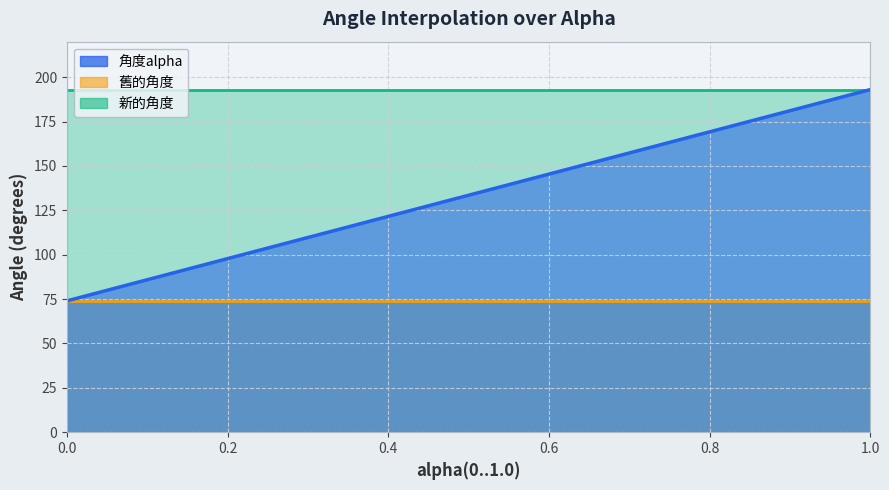

True or false: 角度alpha has a value of 234.9 at 0.55.

False